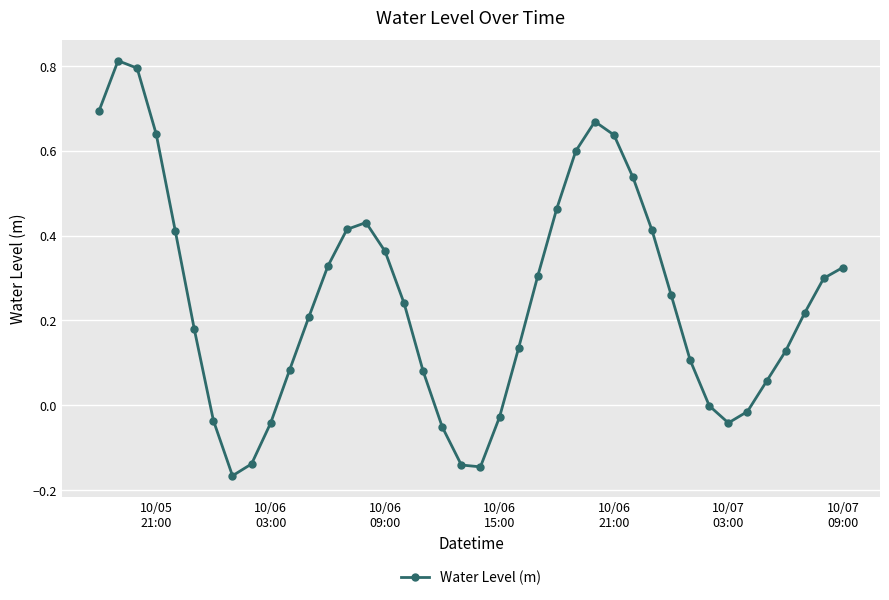

What is the difference between the maximum and second lowest values?

1.0